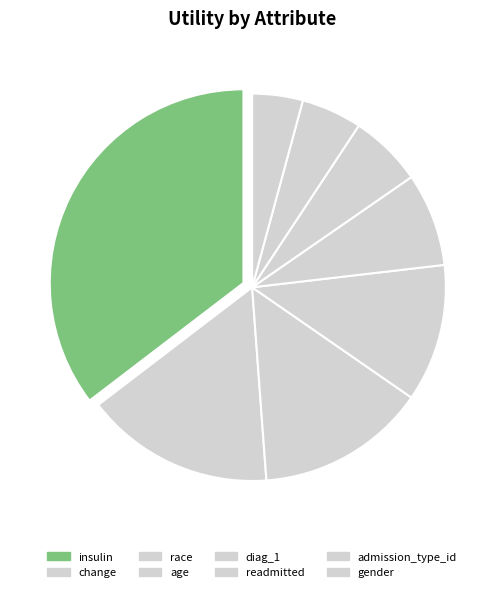

Rank the categories by value from highest to lowest.

insulin, change, race, age, diag_1, readmitted, admission_type_id, gender